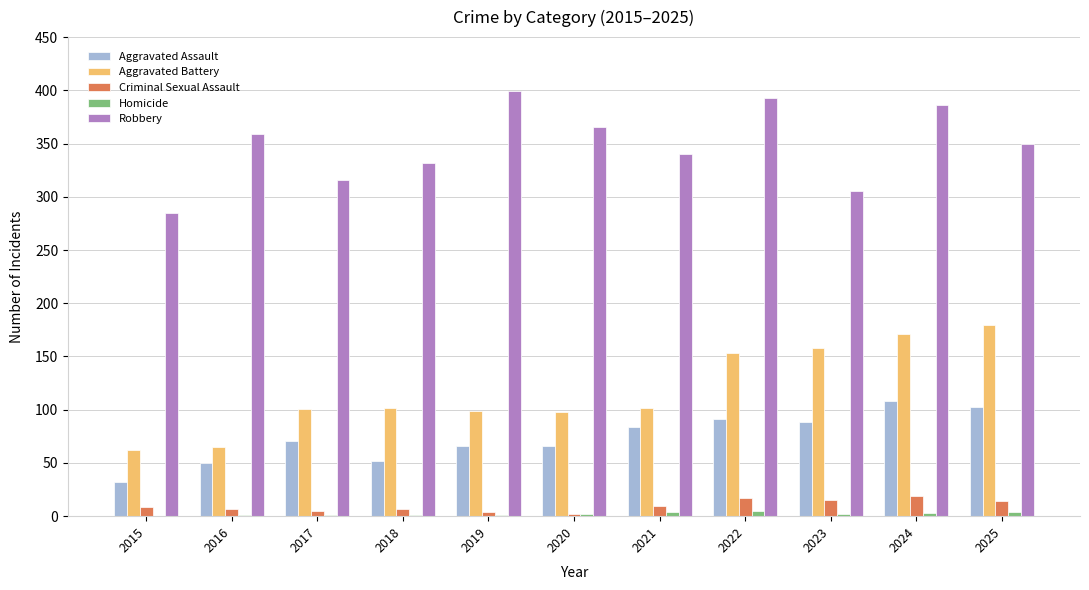

True or false: Criminal Sexual Assault has a value of 10 at 2021.

True